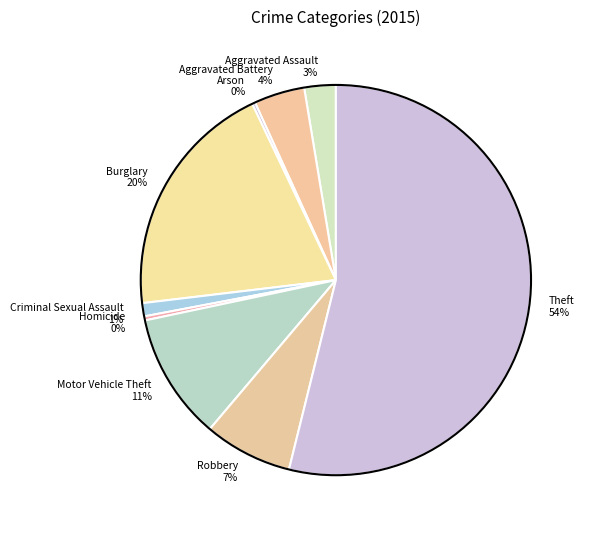

Which category accounts for the majority?

Theft